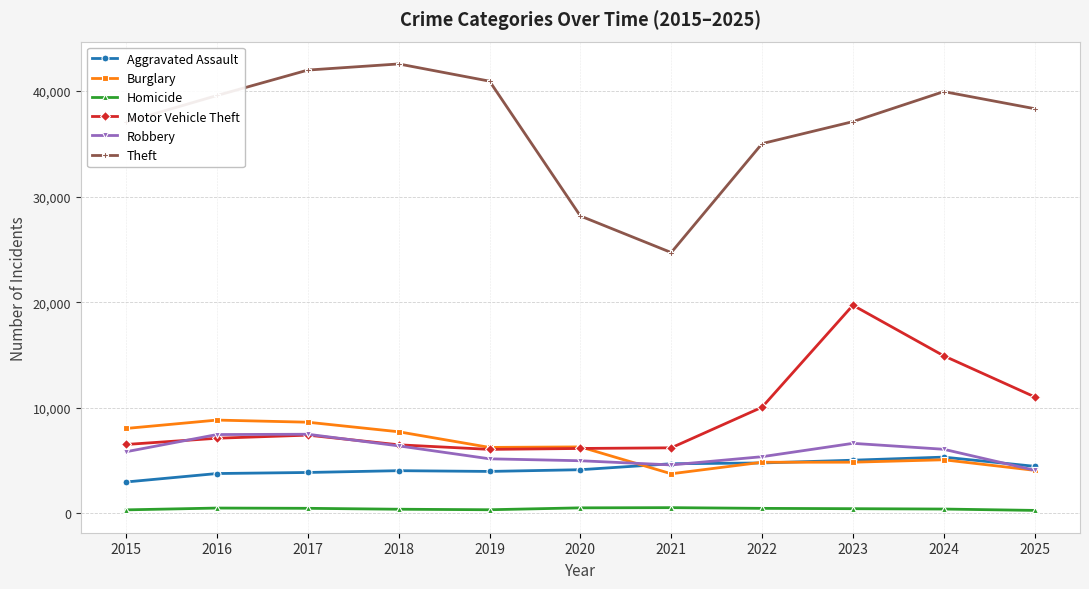

Between which two adjacent categories do Robbery and Motor Vehicle Theft first intersect?

2015 and 2016